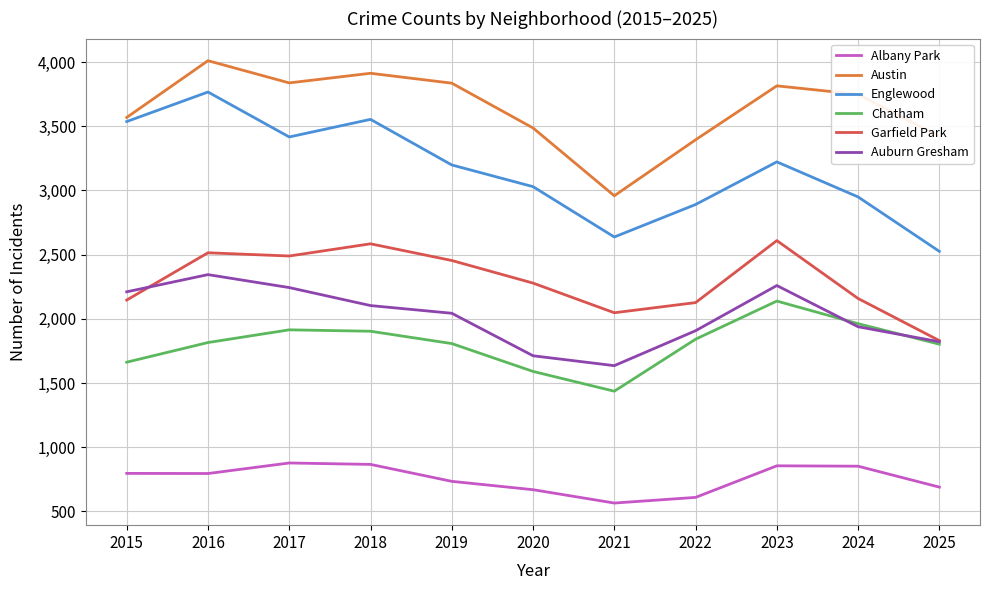

At which category is the sum across all series the highest?

2016